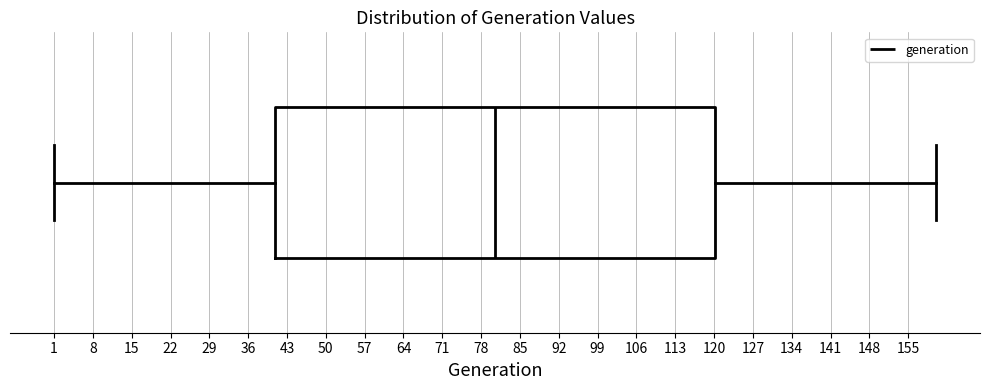

Transcribe this box plot: give where the median line is, the range the box spans, and where the two whiskers end, as read against the x-axis. The values are not printed on the chart, so give them approximately, as read against the axis.

median 81, box 41 to 120, whiskers 1 to 160